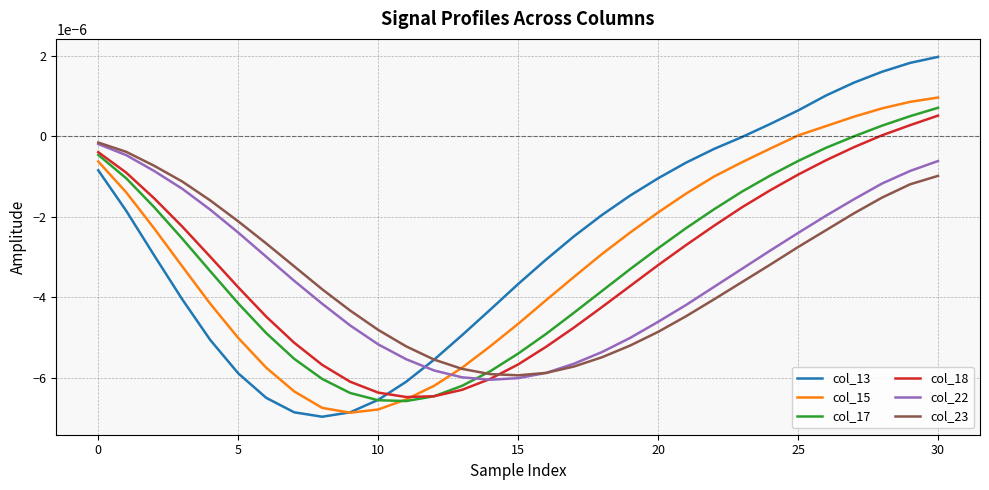

True or false: col_22 and col_15 cross at least once.

True